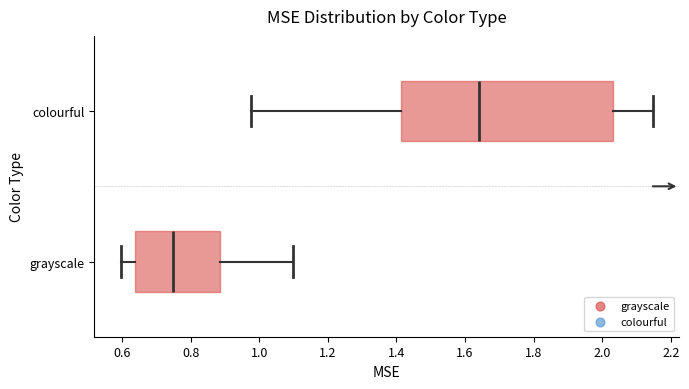

Reading bottom to top, read every box against the x-axis: the position of its median line, the range the box covers, and the ends of its whiskers. The values are not printed on the chart, so give them approximately, as read against the axis.

grayscale: median 0.74, box 0.64 to 0.88, whiskers 0.60 to 1.10
colourful: median 1.64, box 1.42 to 2.04, whiskers 0.98 to 2.14